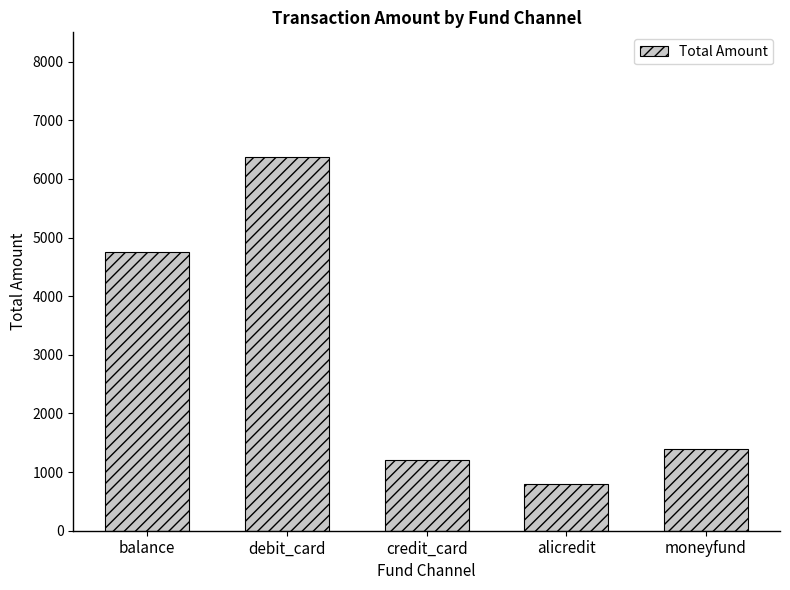

What is the difference between the values at moneyfund and credit_card?

200